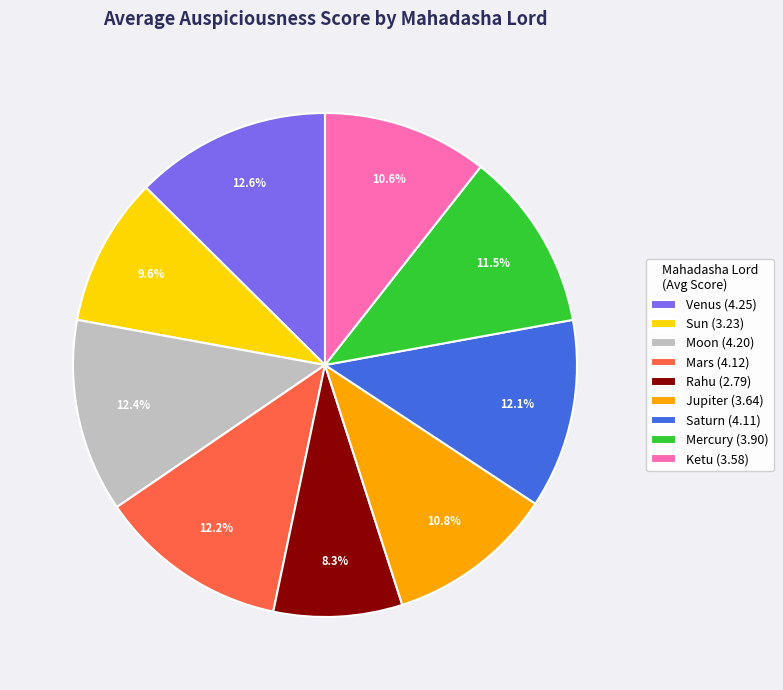

Which has a higher value, Ketu or Rahu?

Ketu